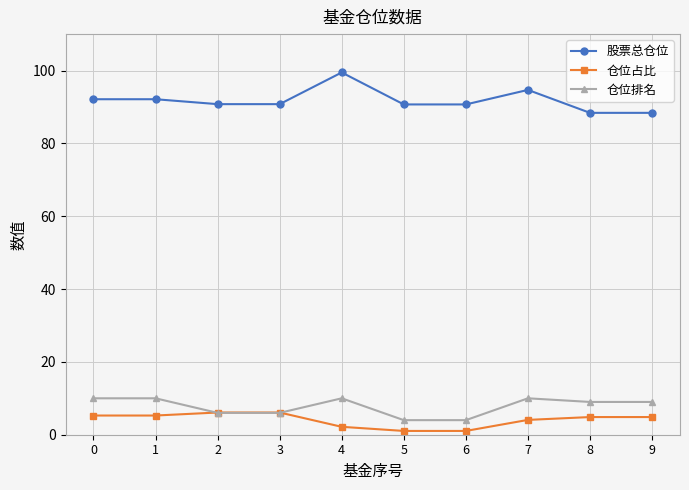

Rank the series by their maximum value, from highest to lowest.

股票总仓位, 仓位排名, 仓位占比